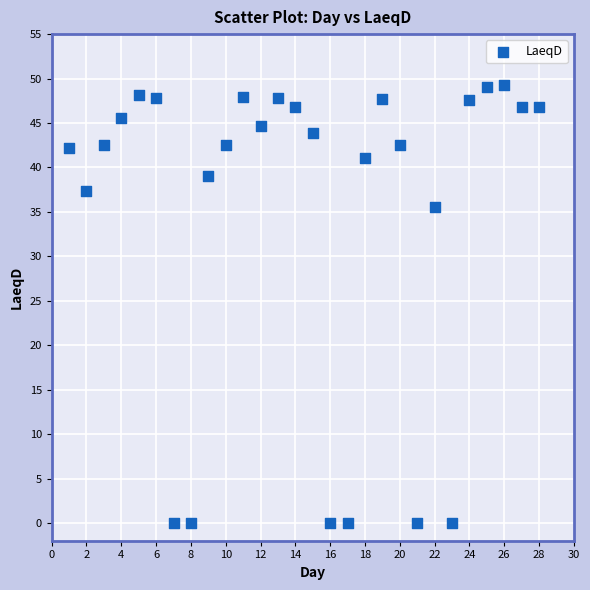

What Y value in the scatter plot is closest to 24?

35.6